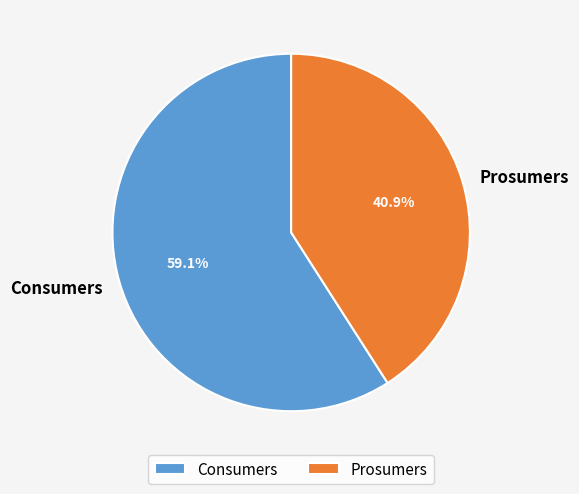

To the nearest percent, what percentage of the pie is Prosumers?

41%